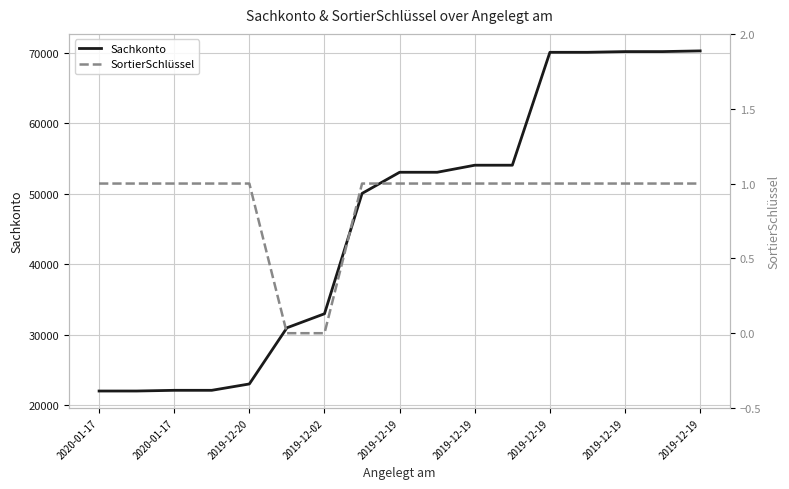

What is the greatest value displayed?

70250